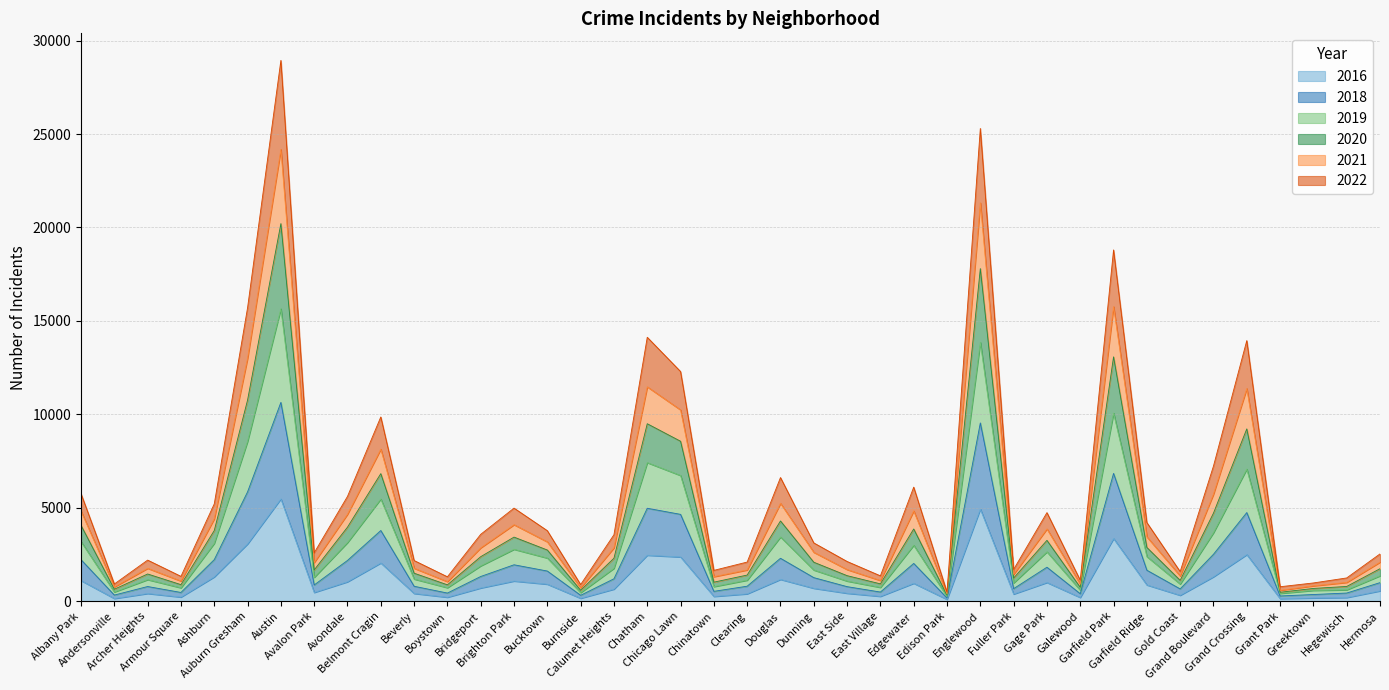

What is the label of the 34th point from the left?

Gold Coast